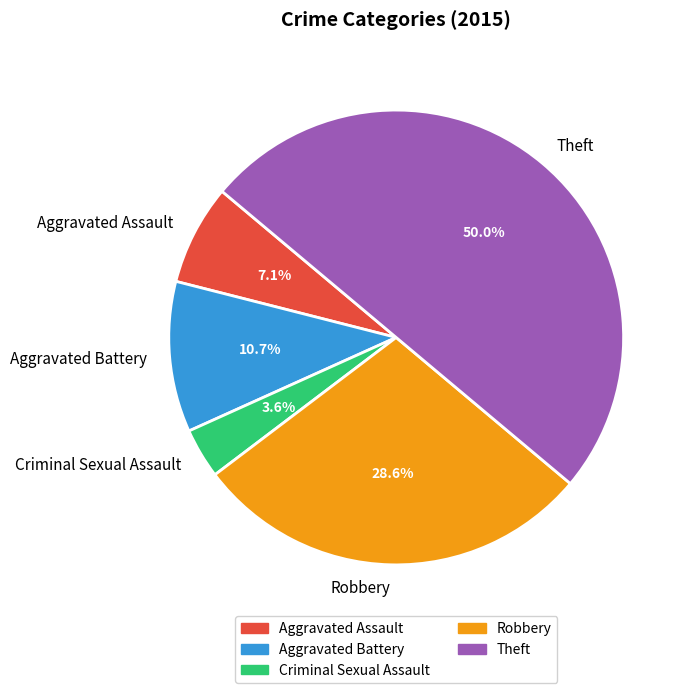

Which has a higher value, Robbery or Theft?

Theft